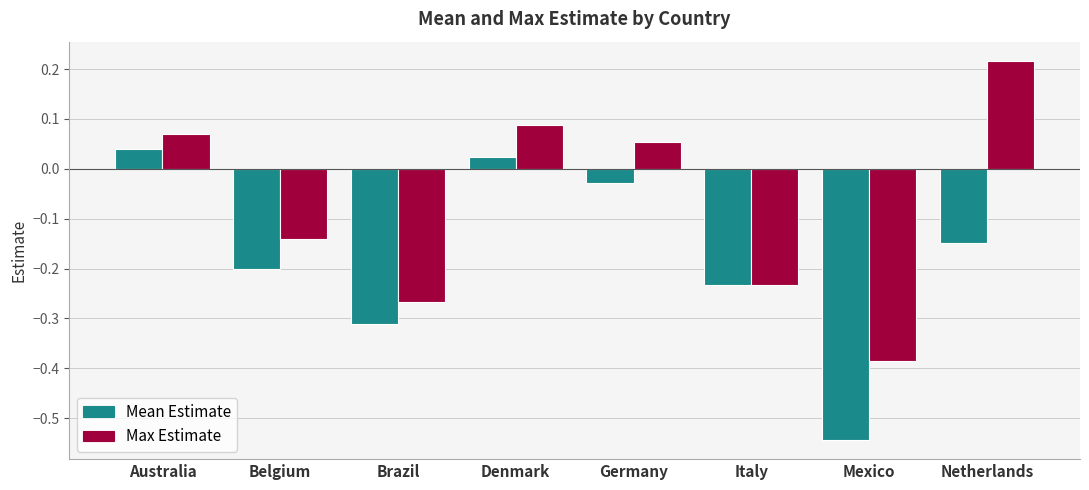

What is the difference between the Max Estimate values at Mexico and Netherlands?

0.6